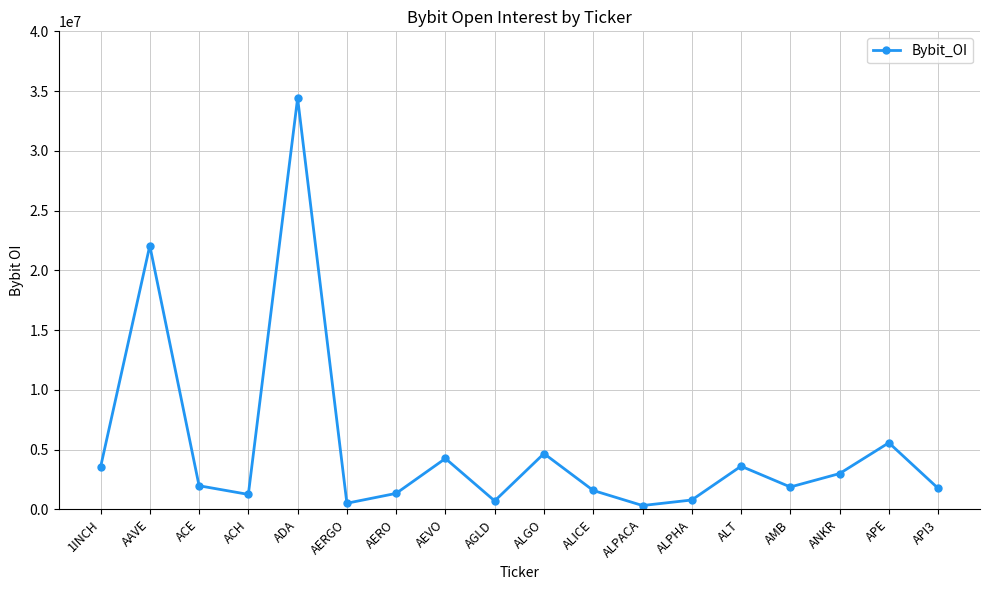

What is the difference between the values at AERGO and AERO?

824571